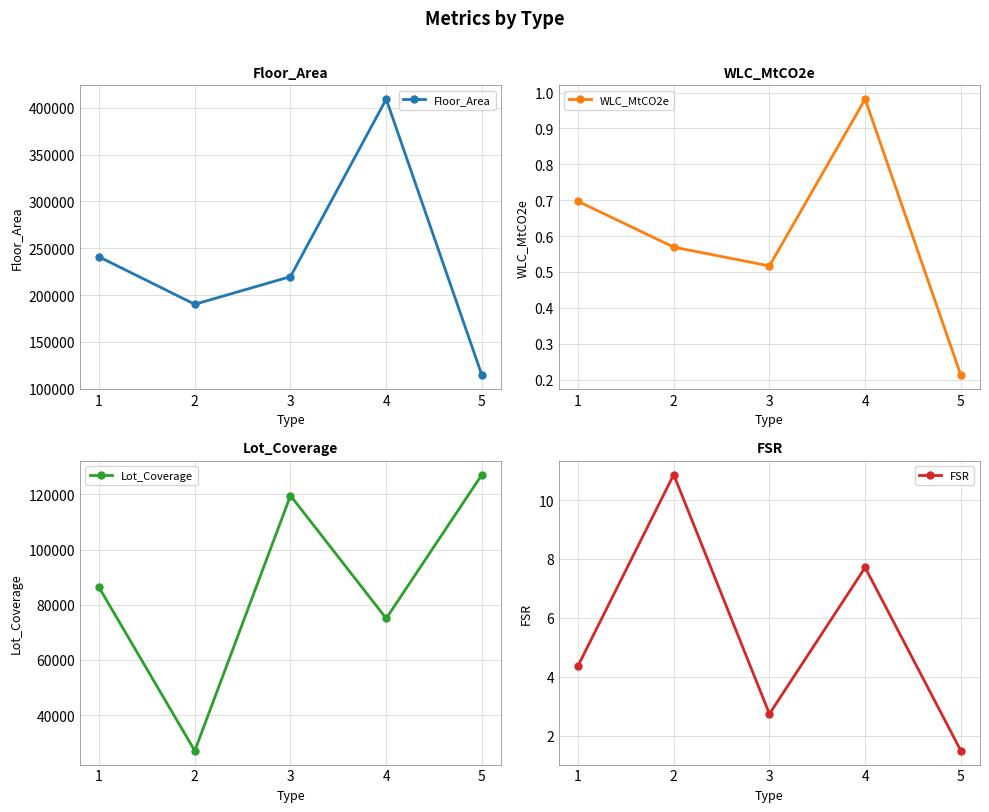

What is the difference between the highest and lowest values at 2?

190175.4